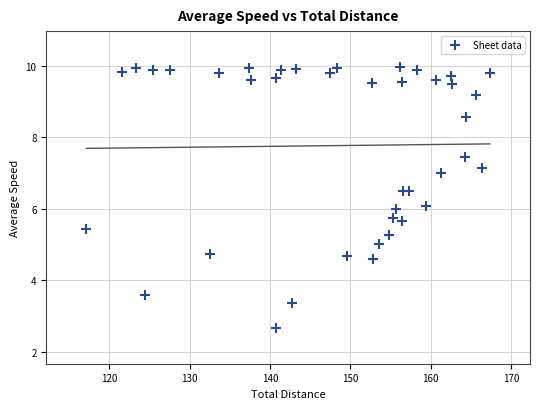

What is the range of Y values (max minus min)?

7.3